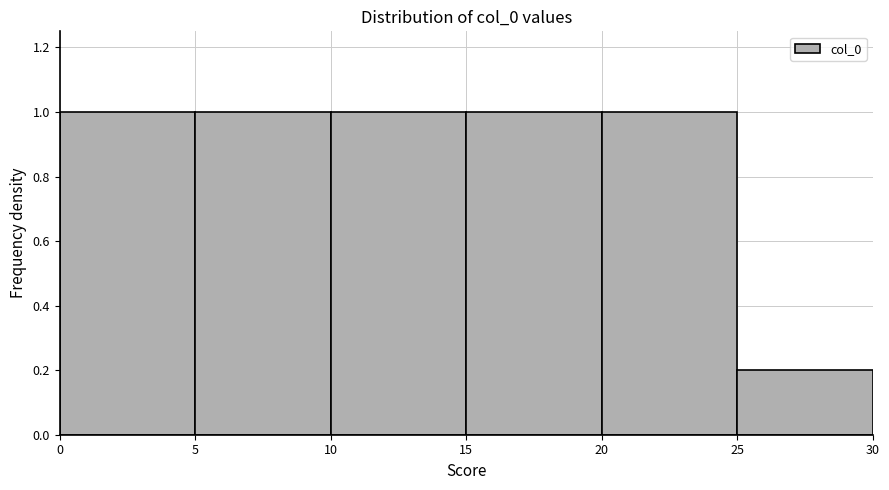

What is the height of the bar covering 20 to 25 on the x-axis? The values are not printed on the chart, so give them approximately, as read against the axis.

1.0